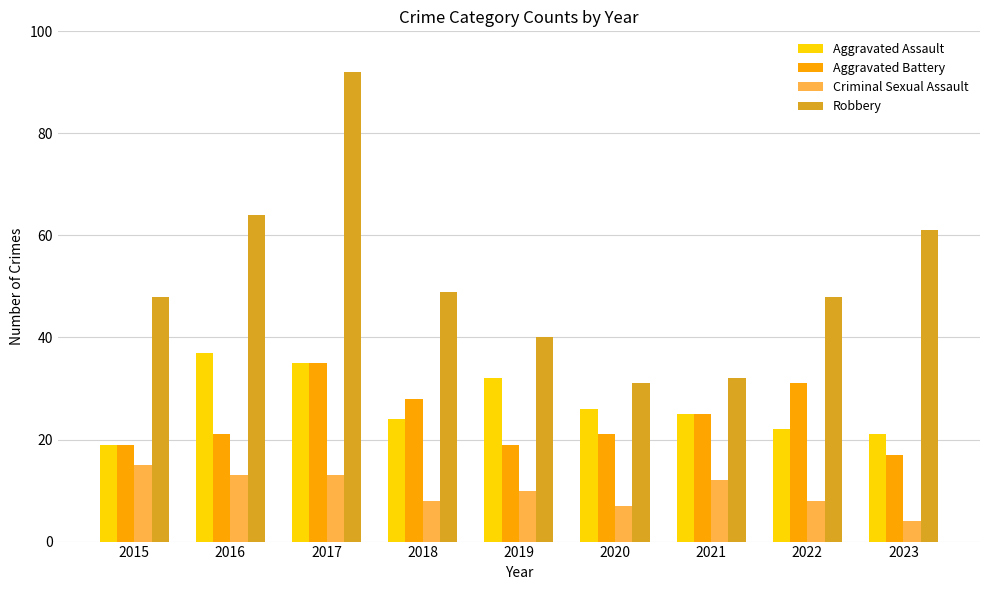

What is the spread (max minus min) of values at 2020?

24